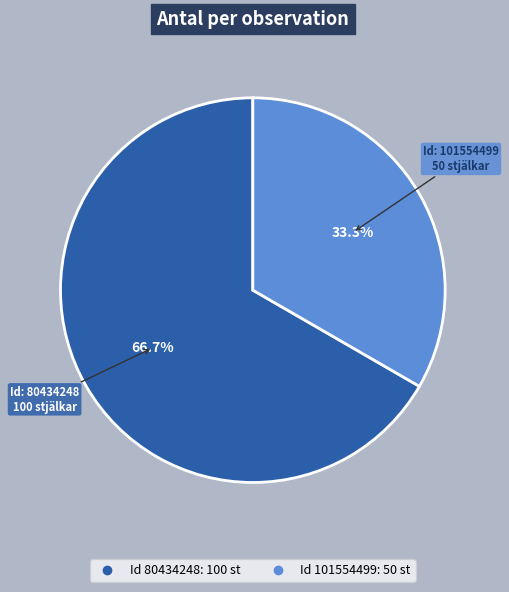

How many segments does this pie chart have?

2